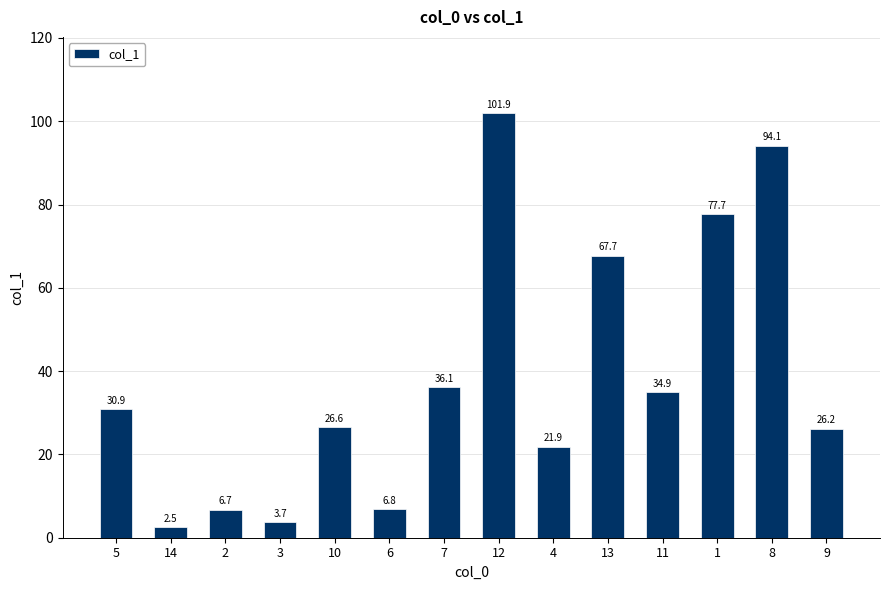

Rank the categories by value from lowest to highest.

14, 3, 2, 6, 4, 9, 10, 5, 11, 7, 13, 1, 8, 12